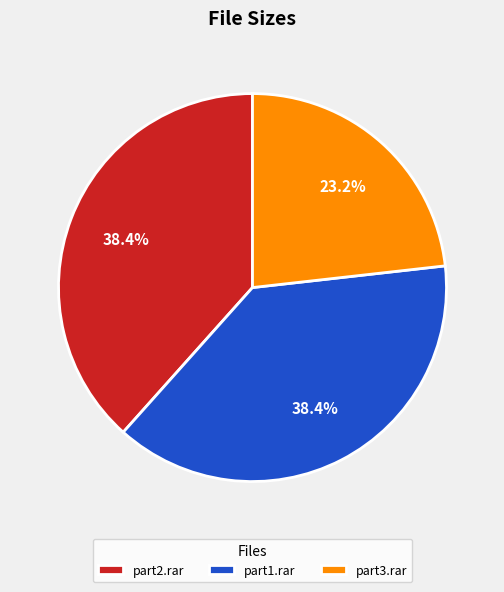

To the nearest percent, what is the difference between the largest and smallest slice percentages?

15%